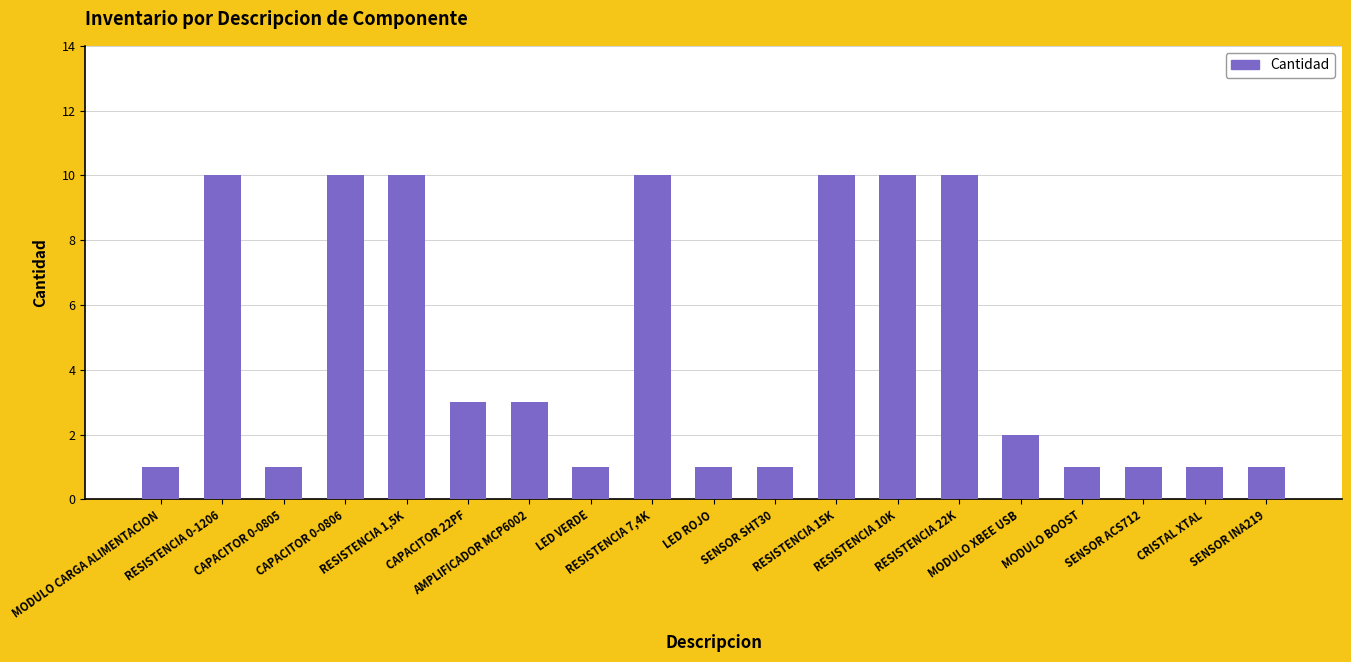

What is the difference between the second highest and second lowest values?

9